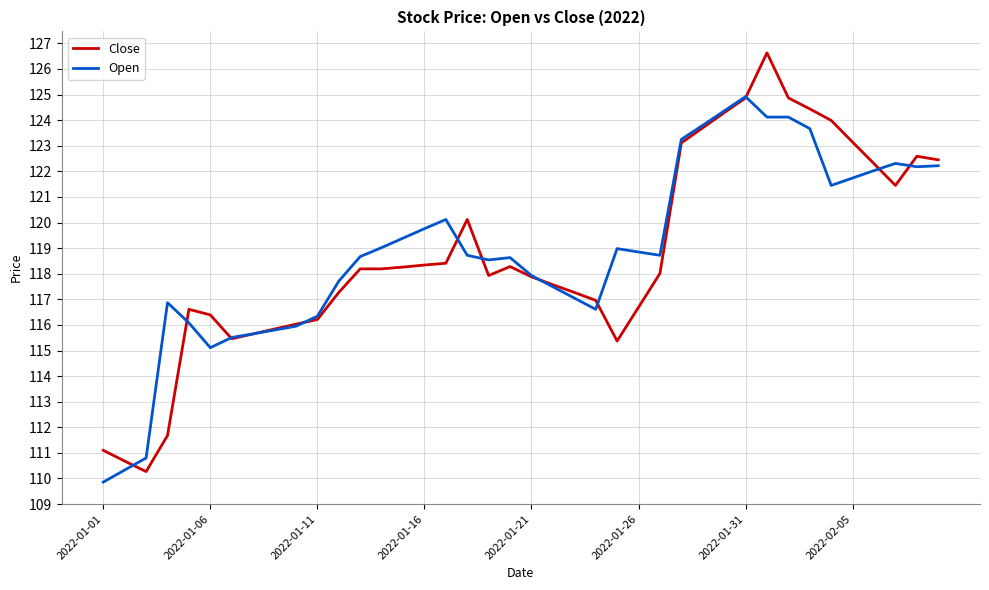

Which series has the largest range (max minus min)?

Close